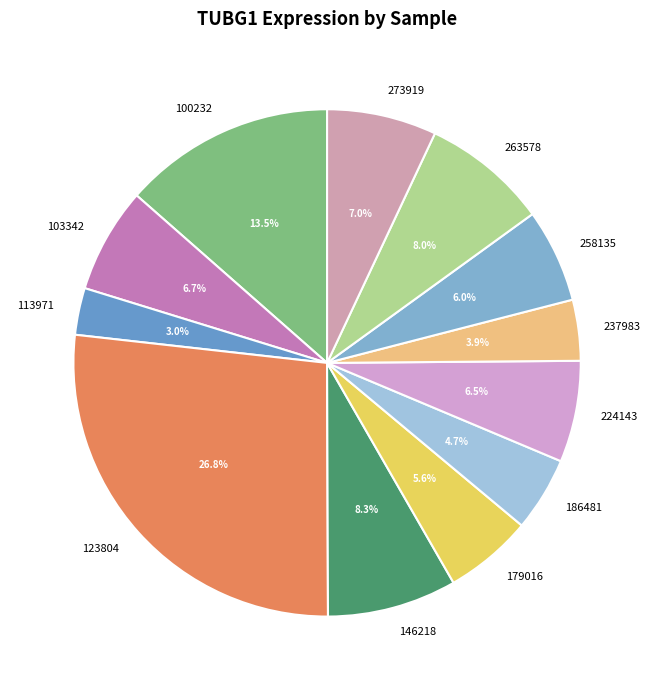

Is it true that 123804 is 18% of the pie?

False